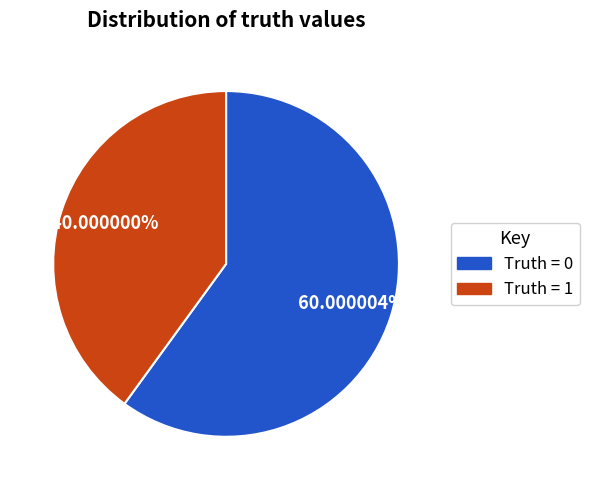

Is there a majority slice in this chart?

Yes